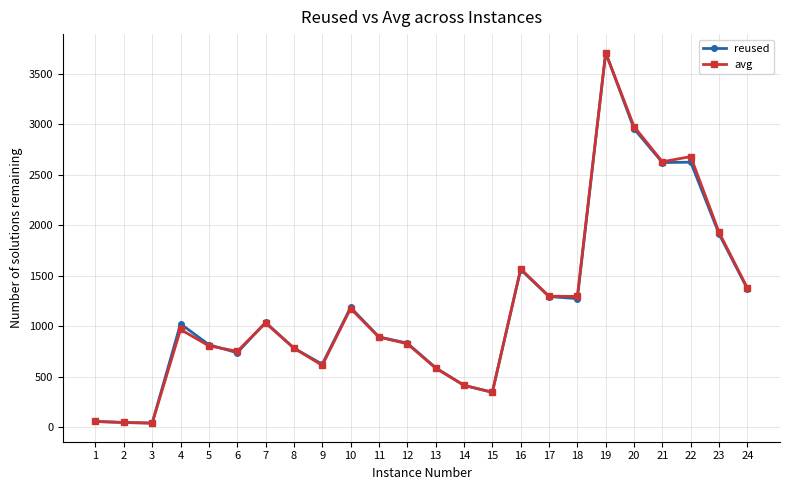

How many data points in reused are above 1024?

12